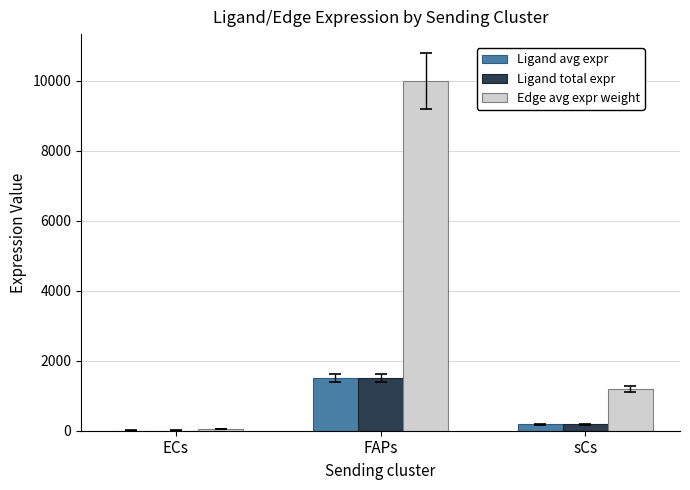

What is the greatest value displayed?

9993.2